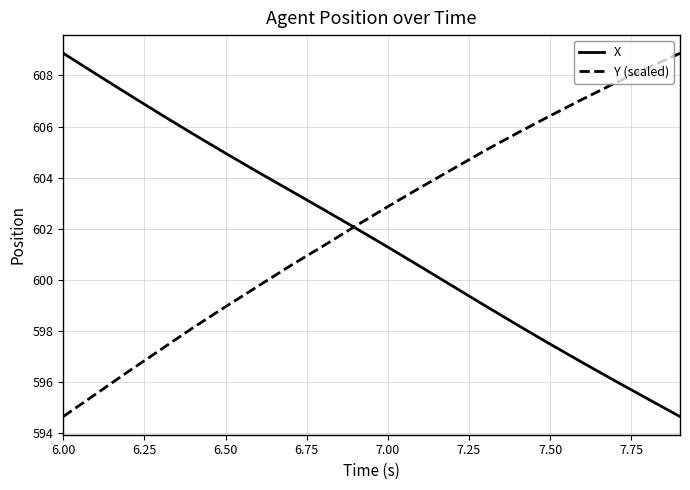

What is the maximum value shown in the chart?

608.9